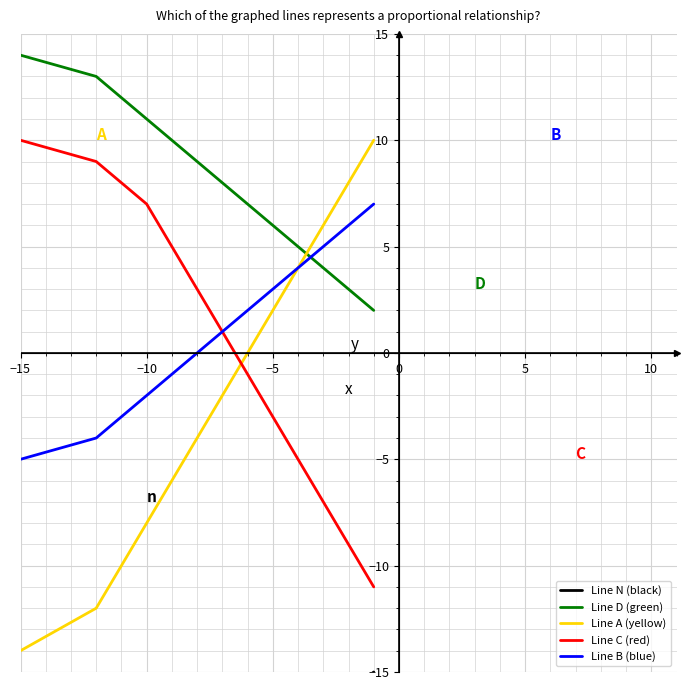

What is the minimum value for Line A (yellow)?

-14